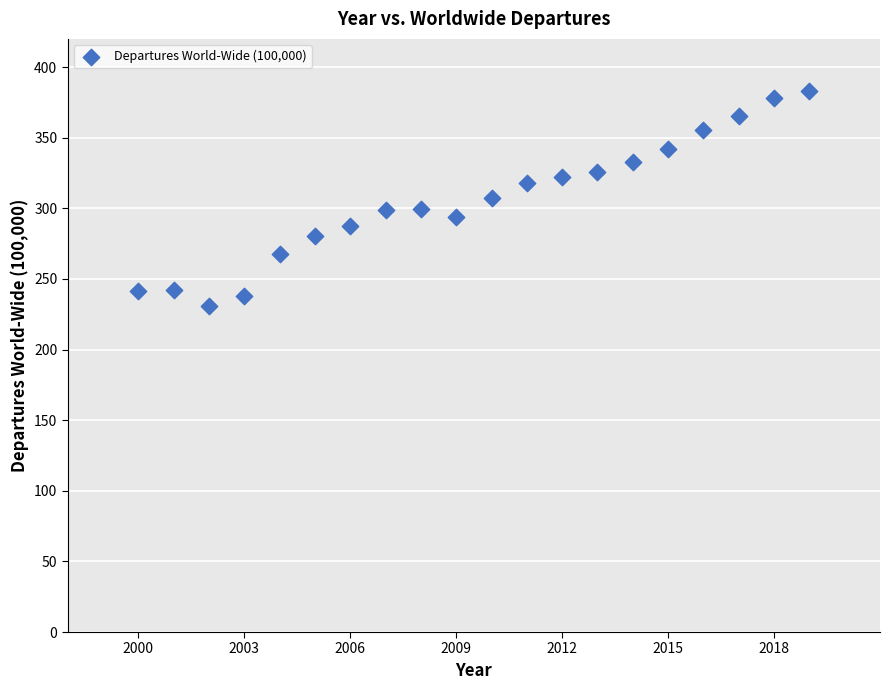

What is the range of Y values (max minus min)?

152.0